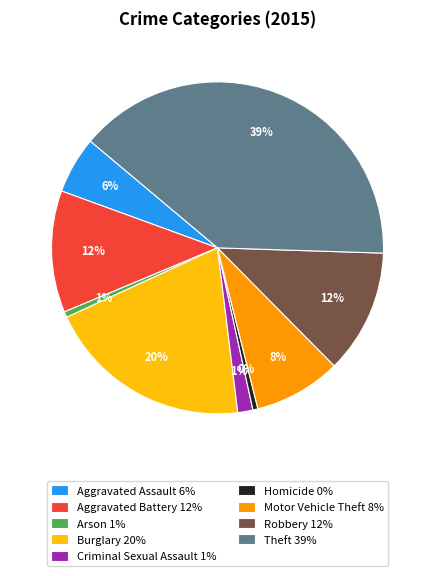

Do Robbery 12% and Aggravated Battery 12% together represent more than half of the pie?

No